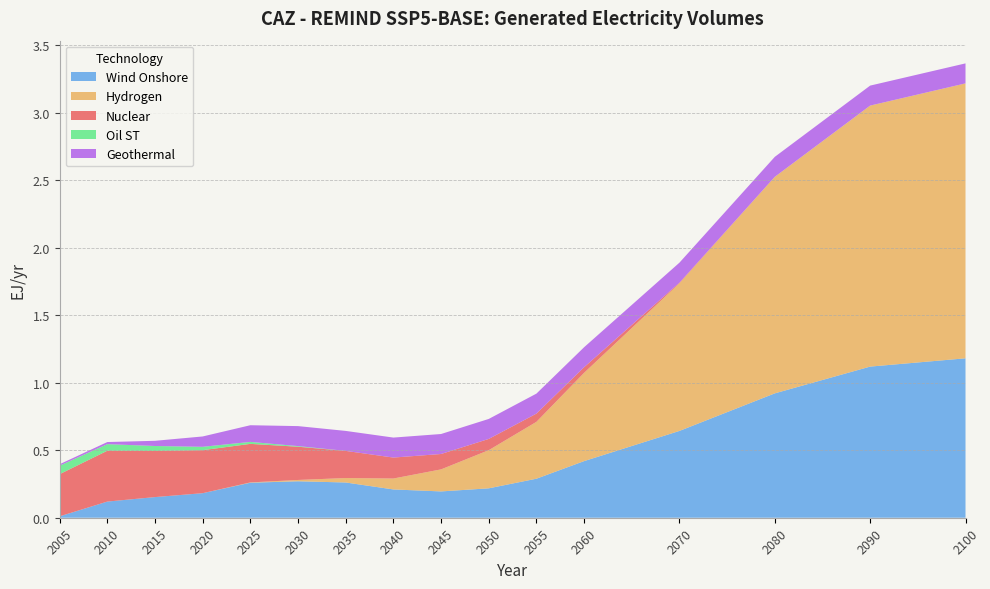

What is the maximum value for Wind Onshore?

1.2